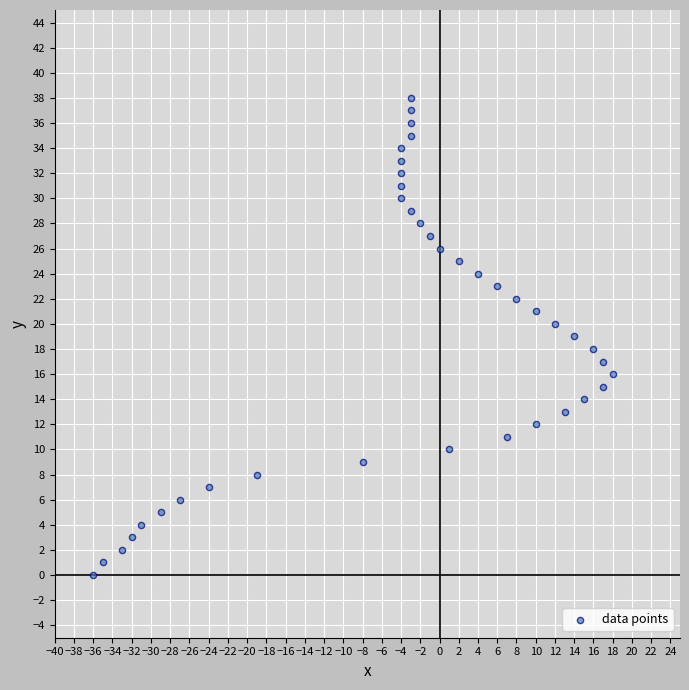

What is the range of X values (max minus min)?

54